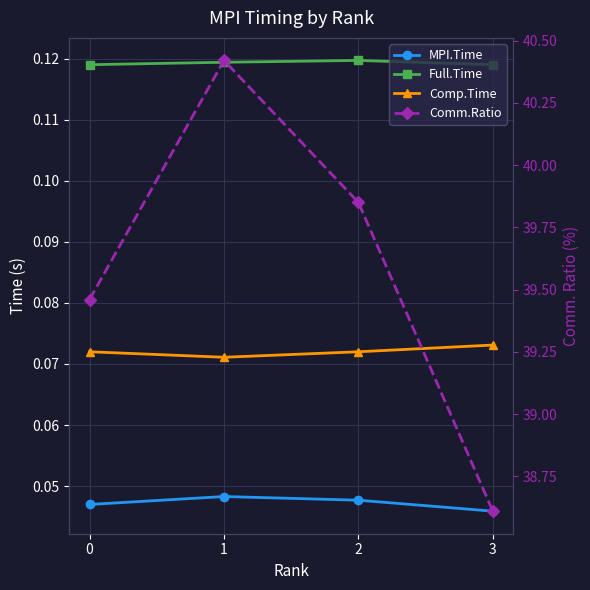

What is the sum of the Full.Time values at 3 and 1?

0.2